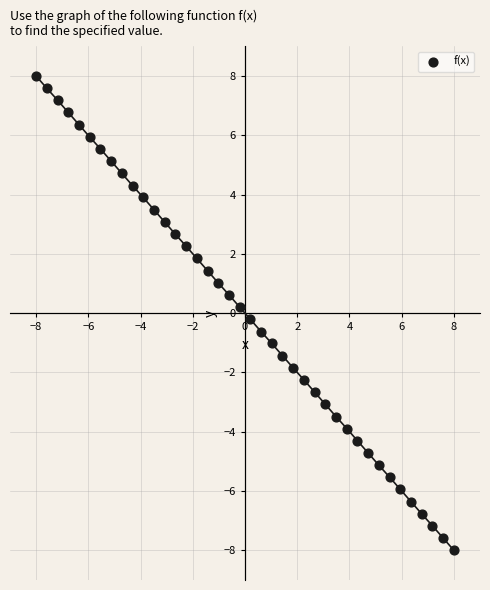

What is the range of Y values (max minus min)?

16.0